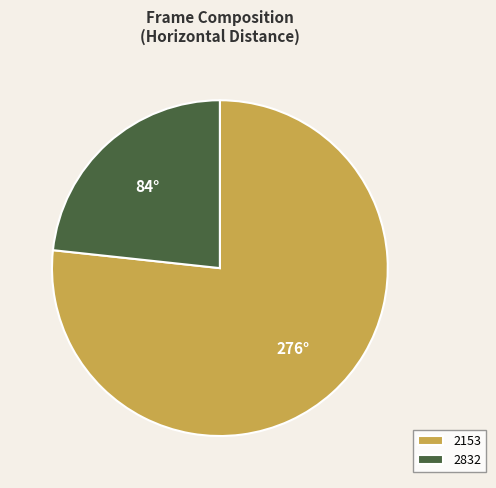

Does 2153 represent more than half of the total?

Yes